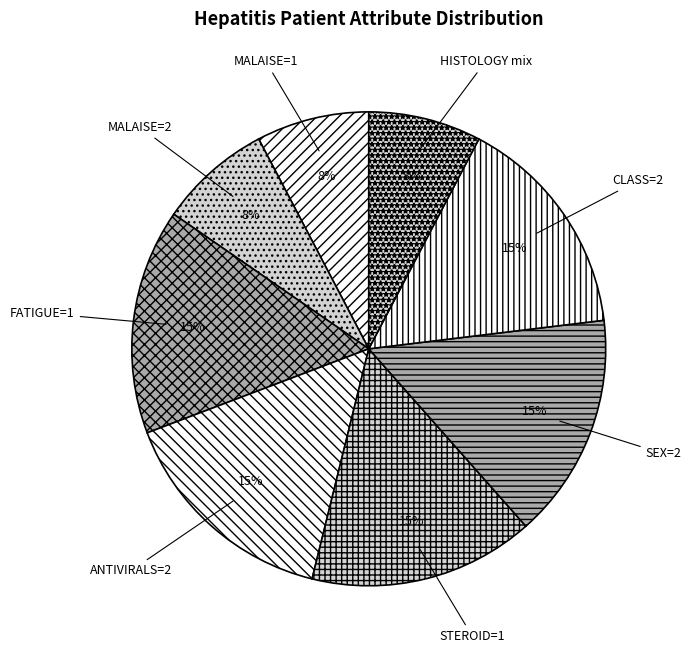

Is the sum of ANTIVIRALS=2 and SEX=2 greater than half?

No